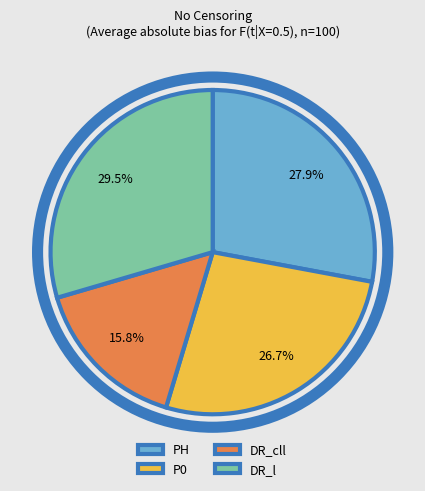

Which category has the biggest portion of the pie?

DR_l